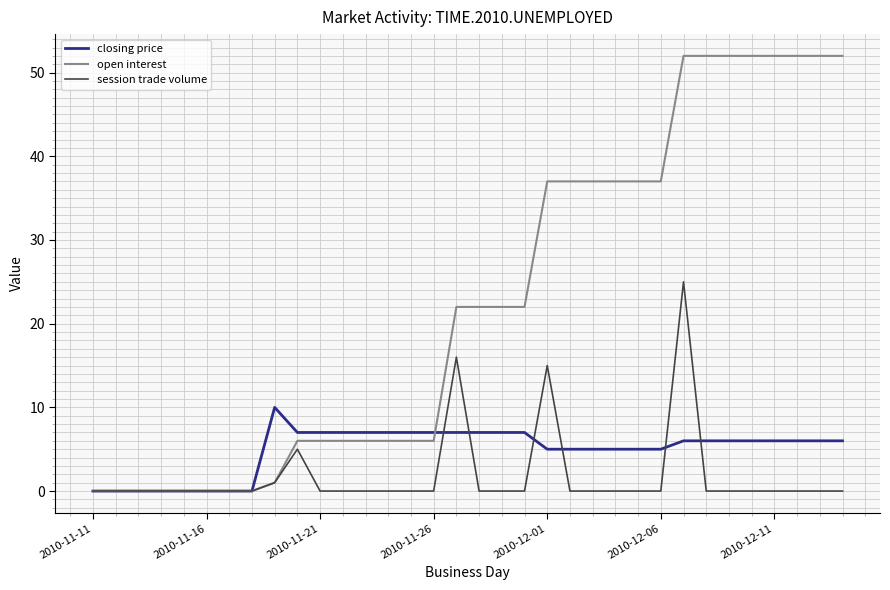

What is the greatest value displayed?

52